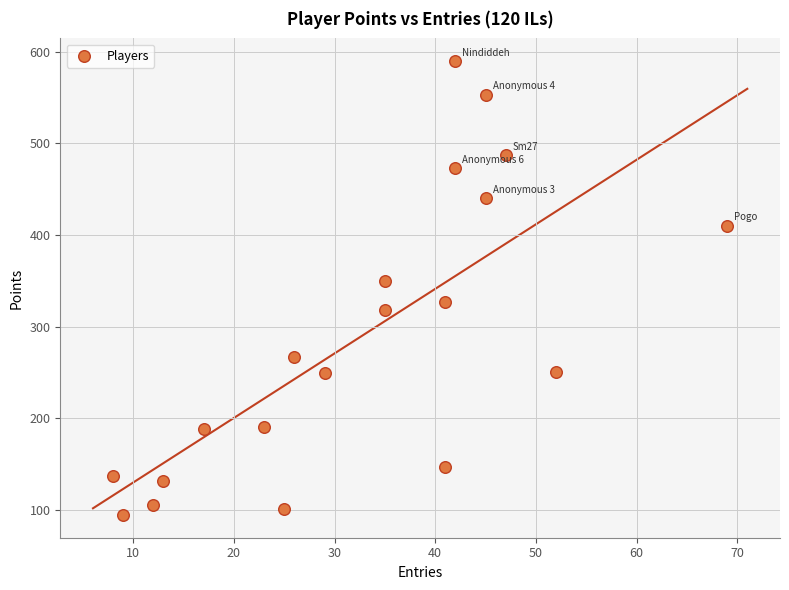

What Y value in the scatter plot is closest to 342?

350